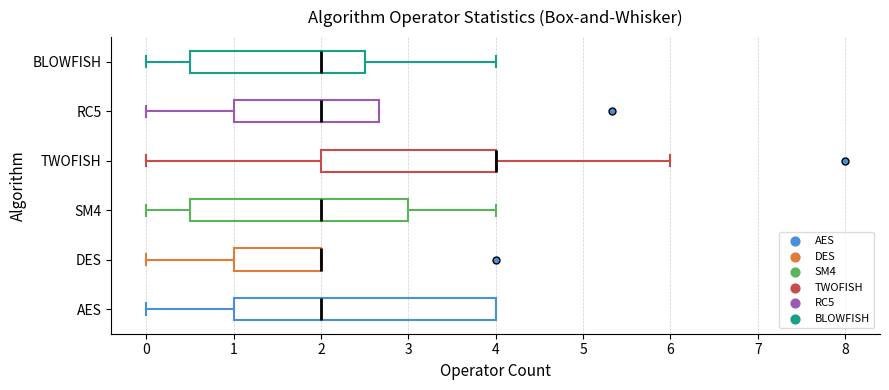

Reading bottom to top, transcribe this box plot: for each box, give where its median line is, the range the box spans, and where its two whiskers end, as read against the x-axis. The values are not printed on the chart, so give them approximately, as read against the axis.

AES: median 2.0, box 1.0 to 4.0, whiskers 0.0 to 4.0
DES: median 2.0 (drawn on the box's right edge), box 1.0 to 2.0, whiskers 0.0 to 2.0
SM4: median 2.0, box 0.5 to 3.0, whiskers 0.0 to 4.0
TWOFISH: median 4.0 (drawn on the box's right edge), box 2.0 to 4.0, whiskers 0.0 to 6.0
RC5: median 2.0, box 1.0 to 2.7, whiskers 0.0 to 2.7
BLOWFISH: median 2.0, box 0.5 to 2.5, whiskers 0.0 to 4.0